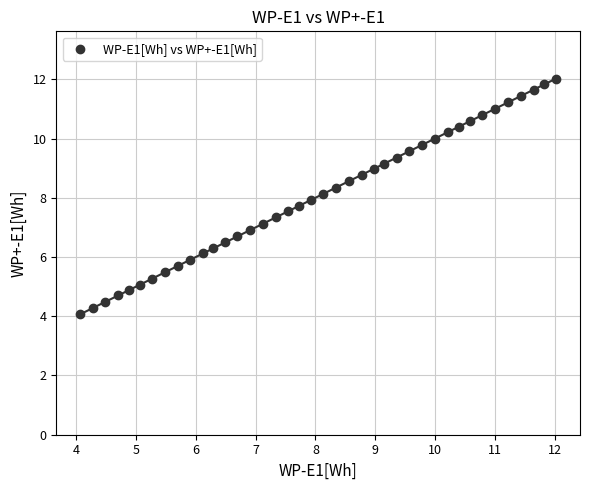

What is the range of X values (max minus min)?

8.0